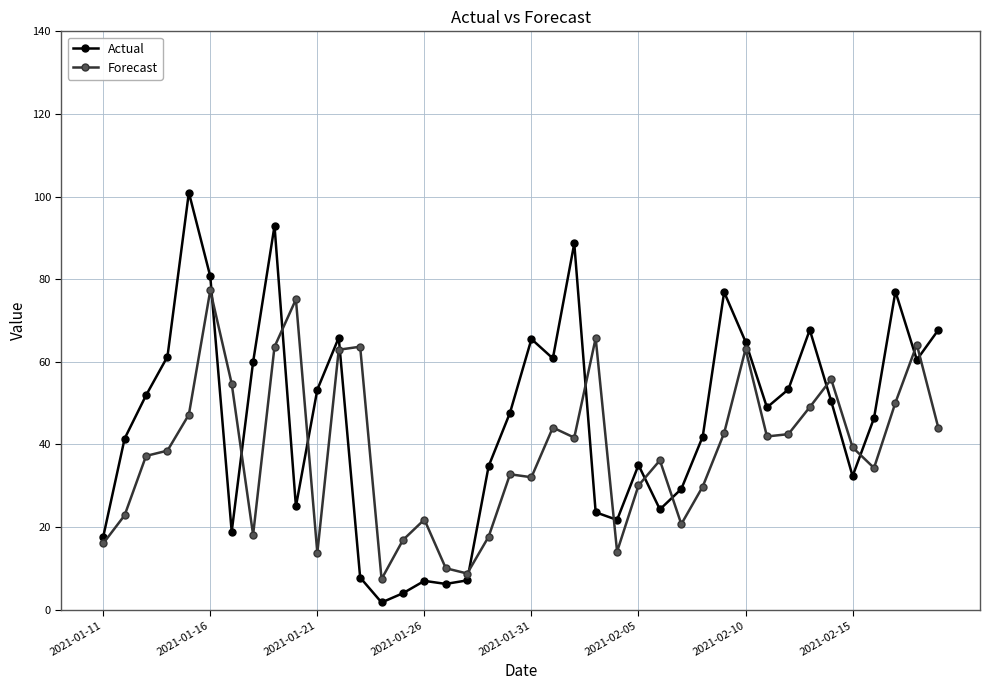

Which series has the largest total across all categories?

Actual